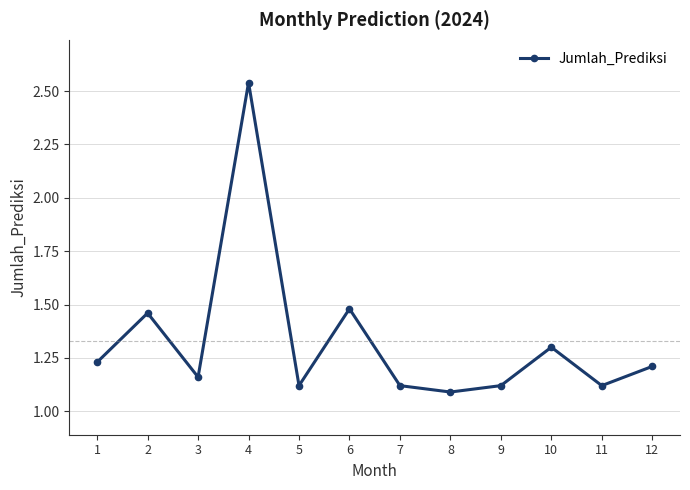

What is the sum of the values at 4 and 10?

3.8